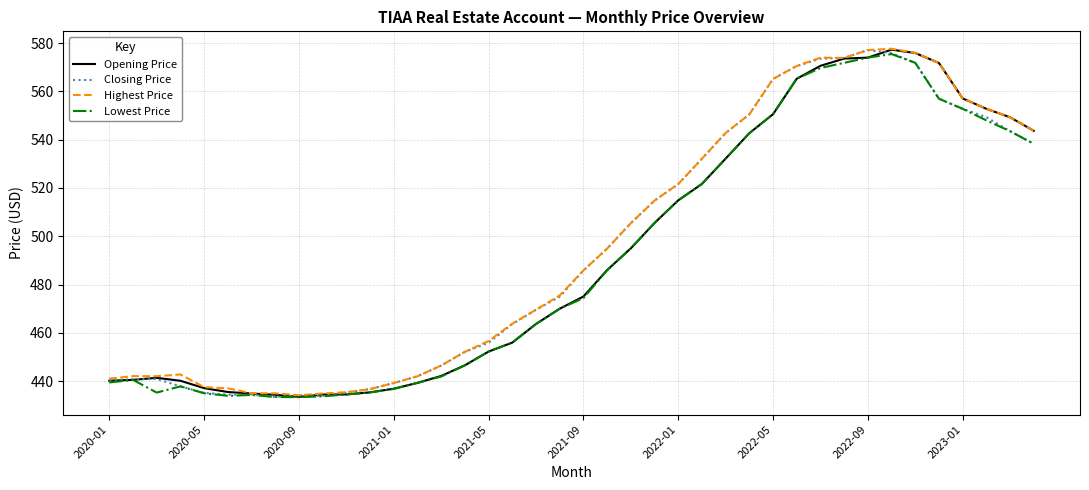

List the series in order of their overall mean, highest first.

Highest Price, Closing Price, Opening Price, Lowest Price